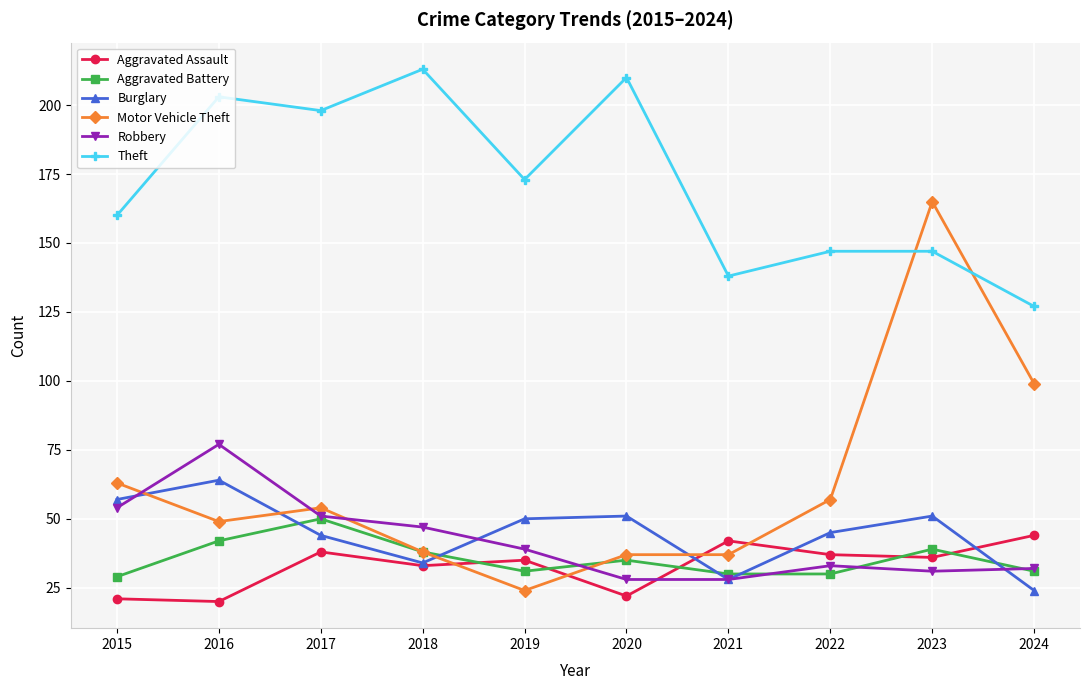

Which series has the largest total across all categories?

Theft